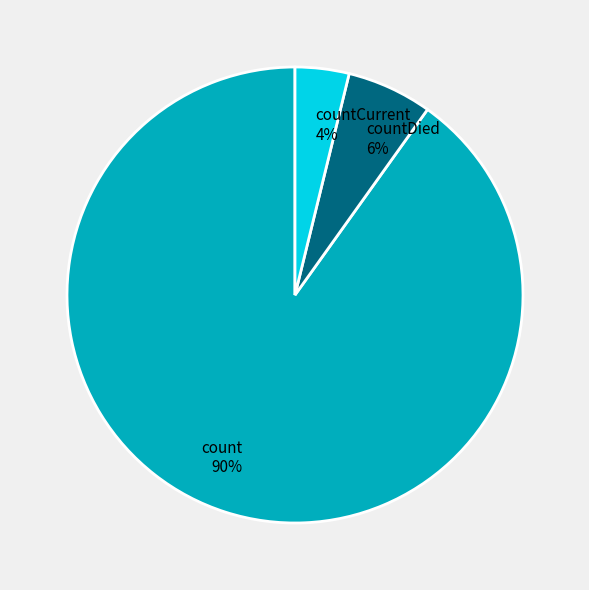

Do count and countDied together represent more than half of the pie?

Yes